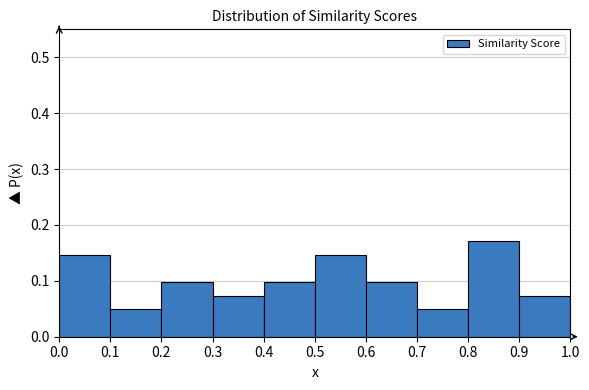

Reading left to right, transcribe this chart: for each bar, give the range it covers on the x-axis and its height. The values are not printed on the chart, so give them approximately, as read against the axis.

0.0 to 0.1: 0.15
0.1 to 0.2: 0.05
0.2 to 0.3: 0.10
0.3 to 0.4: 0.07
0.4 to 0.5: 0.10
0.5 to 0.6: 0.15
0.6 to 0.7: 0.10
0.7 to 0.8: 0.05
0.8 to 0.9: 0.17
0.9 to 1.0: 0.07